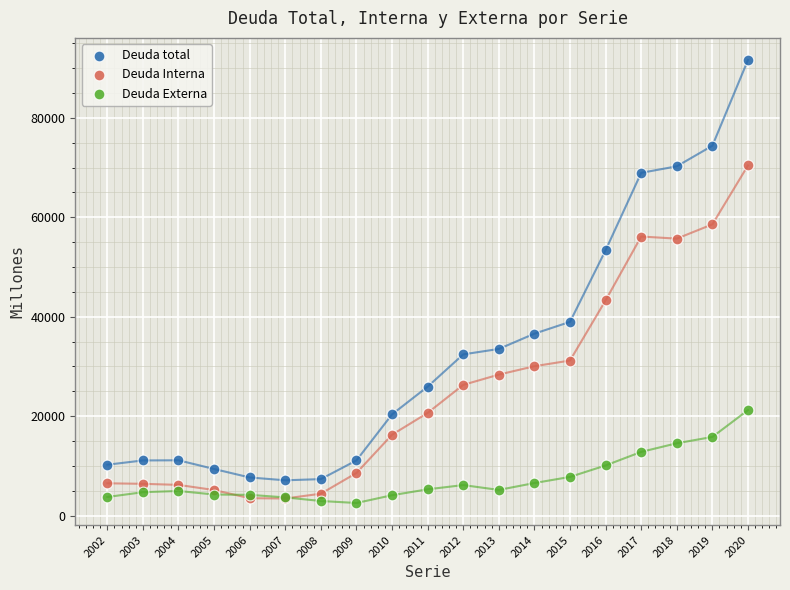

What are all the series names shown in the legend?

Deuda total, Deuda Interna, Deuda Externa